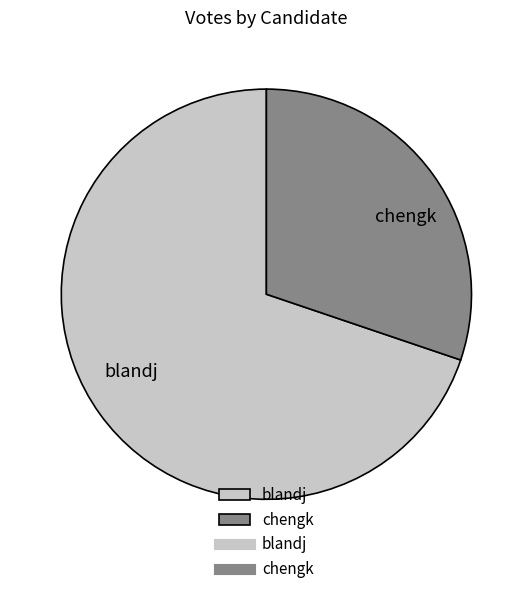

Rank the categories by value from highest to lowest.

blandj, chengk